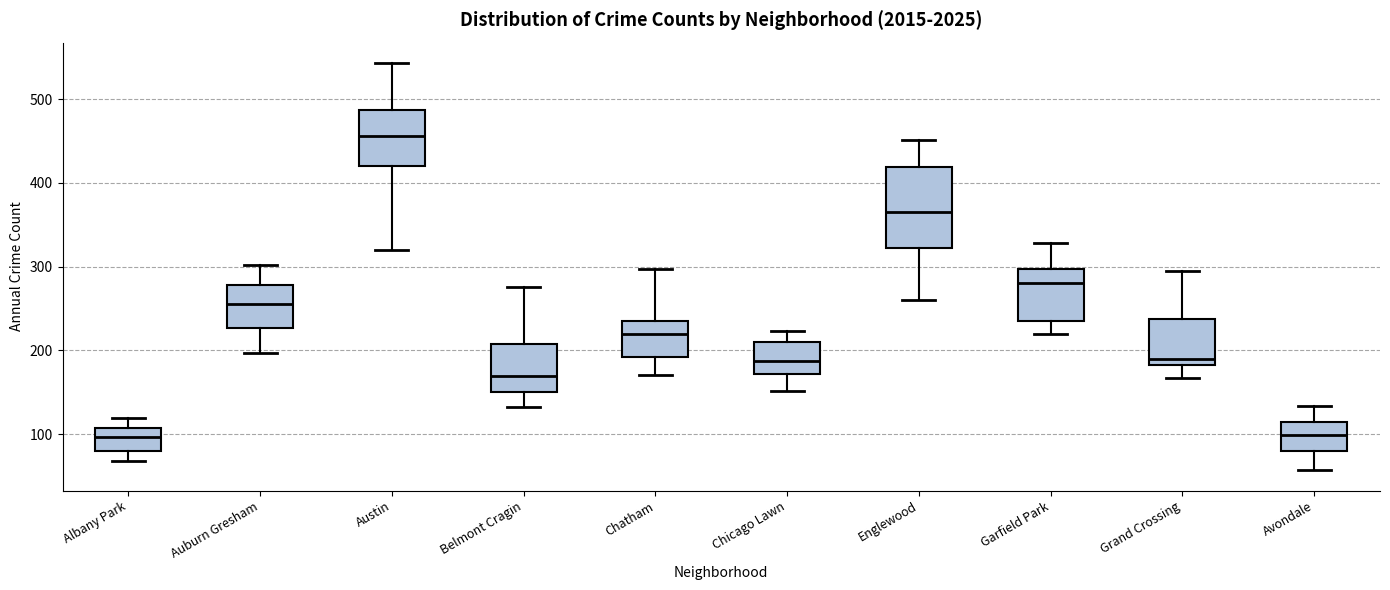

Comparing the boxes themselves (not the whiskers), which one is the tallest?

Englewood